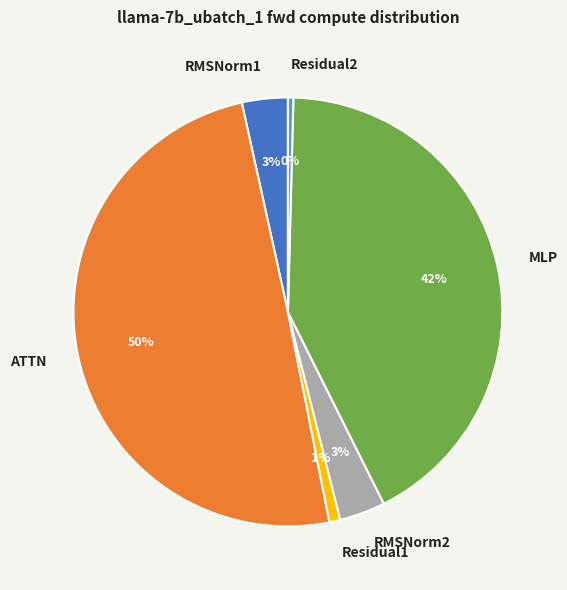

Which category has the biggest portion of the pie?

ATTN